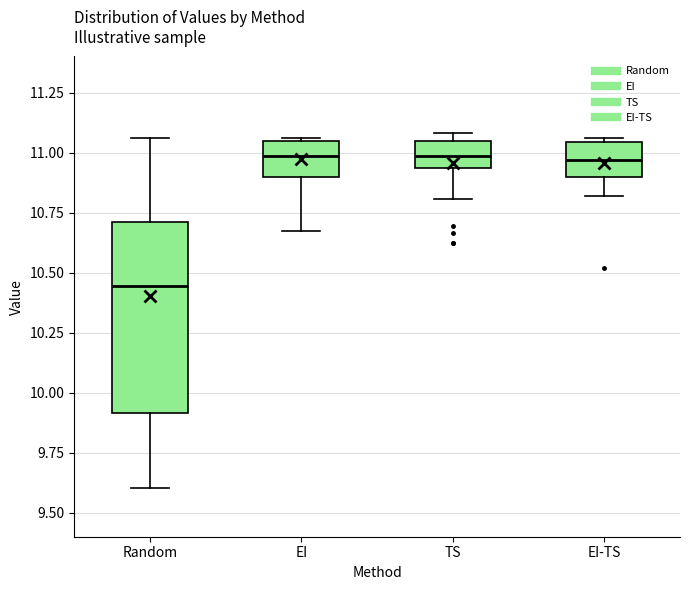

Reading left to right, read every box against the y-axis: the position of its median line, the range the box covers, and the ends of its whiskers. The values are not printed on the chart, so give them approximately, as read against the axis.

Random: median 10.45, box 9.90 to 10.70, whiskers 9.60 to 11.05
EI: median 11.00, box 10.90 to 11.05, whiskers 10.65 to 11.05
TS: median 11.00, box 10.95 to 11.05, whiskers 10.80 to 11.10
EI-TS: median 10.95, box 10.90 to 11.05, whiskers 10.80 to 11.05